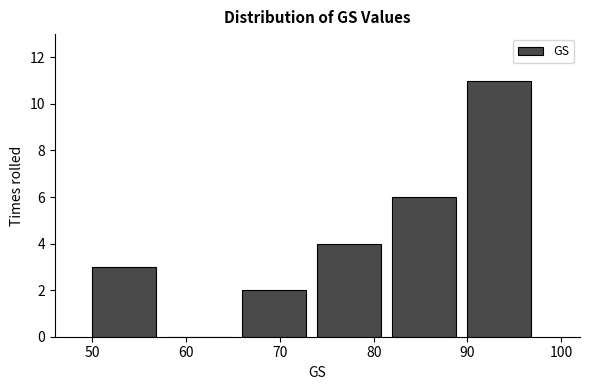

What is the height of the bar covering 82 to 90 on the x-axis? The values are not printed on the chart, so give them approximately, as read against the axis.

6